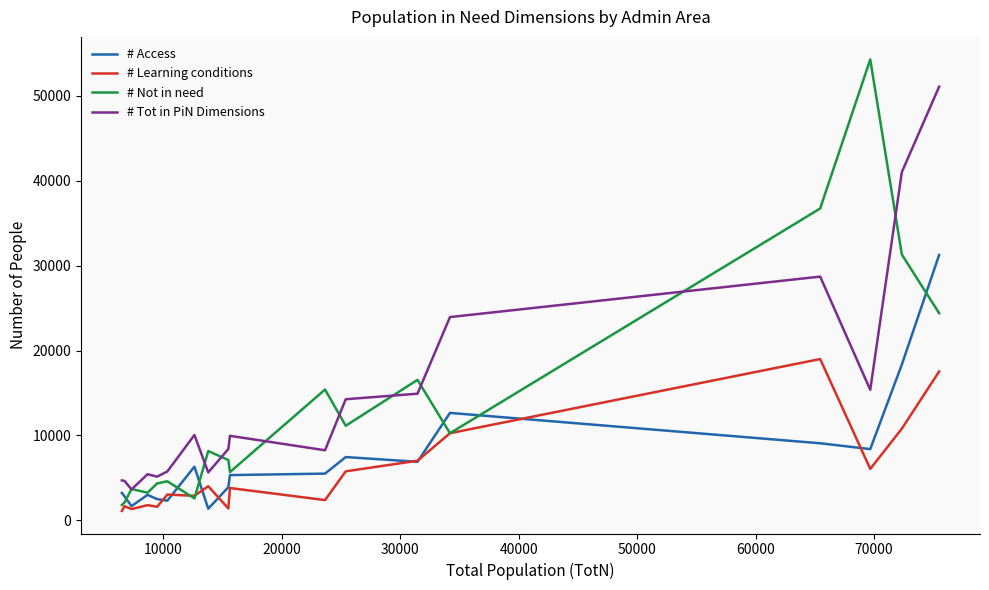

True or false: # Access and # Tot in PiN Dimensions cross at least once.

False